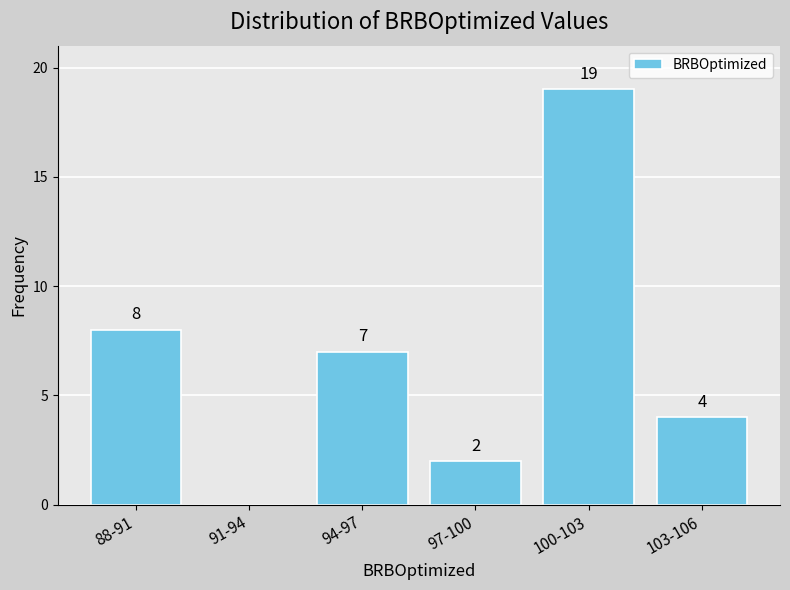

Reading left to right, extract all data points from this chart.

88-91=8	91-94=0	94-97=7	97-100=2	100-103=19	103-106=4